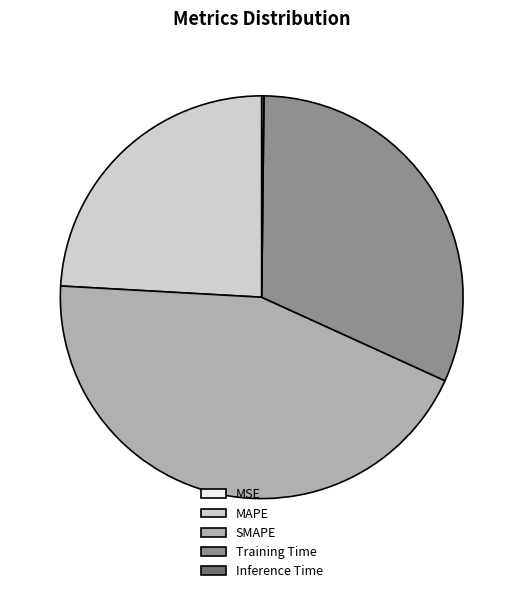

Is the sum of SMAPE and MAPE greater than half?

Yes